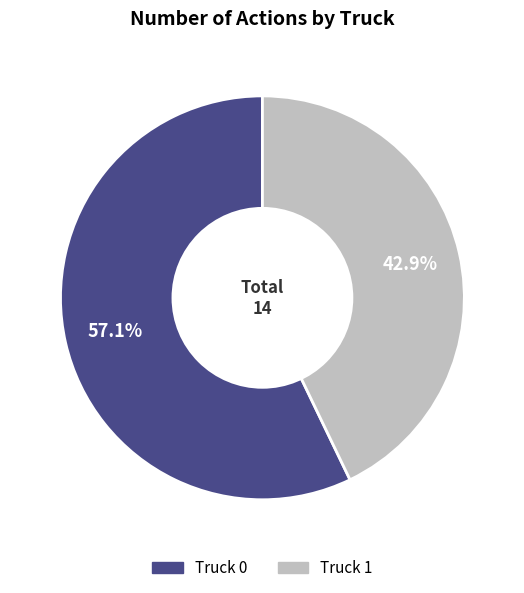

What is the total percentage of Truck 0 and Truck 1?

100.0%